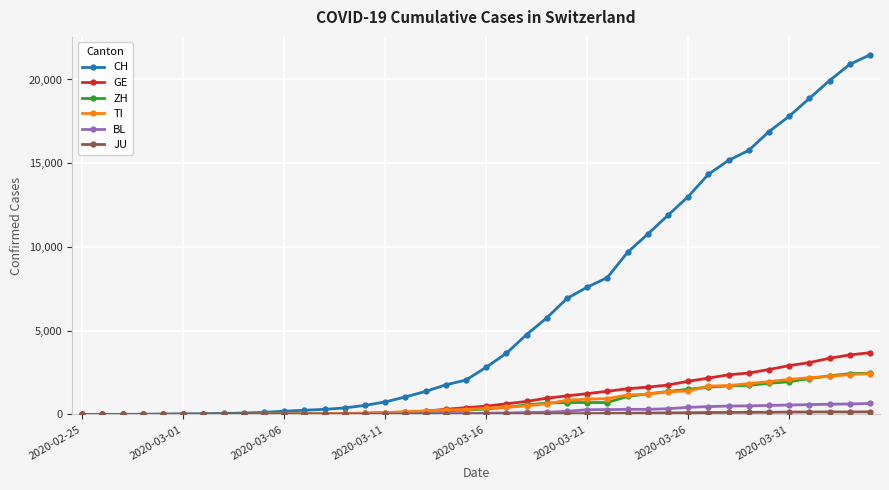

How many lines are shown in the chart?

6